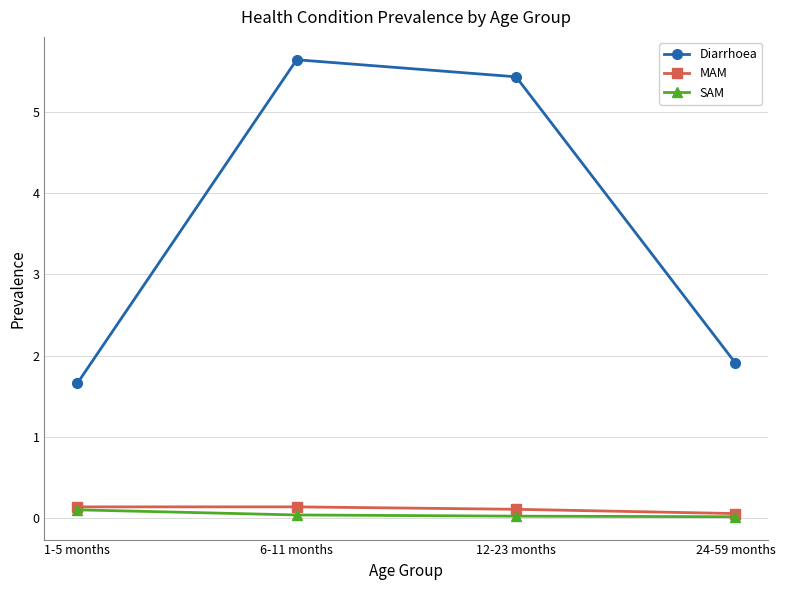

In Diarrhoea, how many points are higher than both neighbors (excluding endpoints)?

1